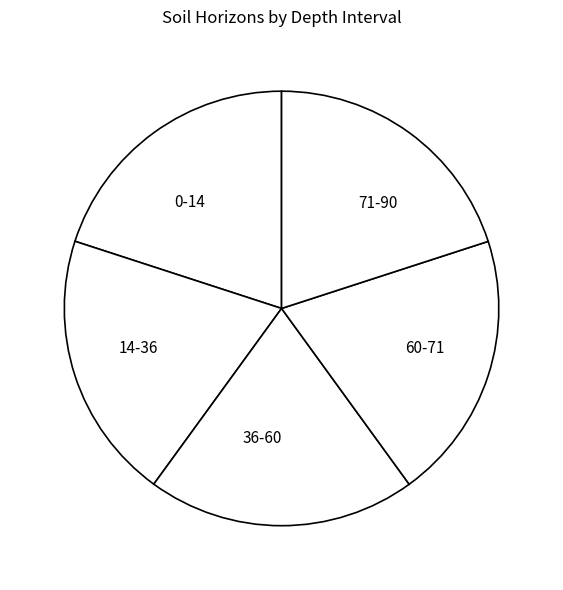

Do 14-36 and 36-60 together represent more than half of the pie?

No